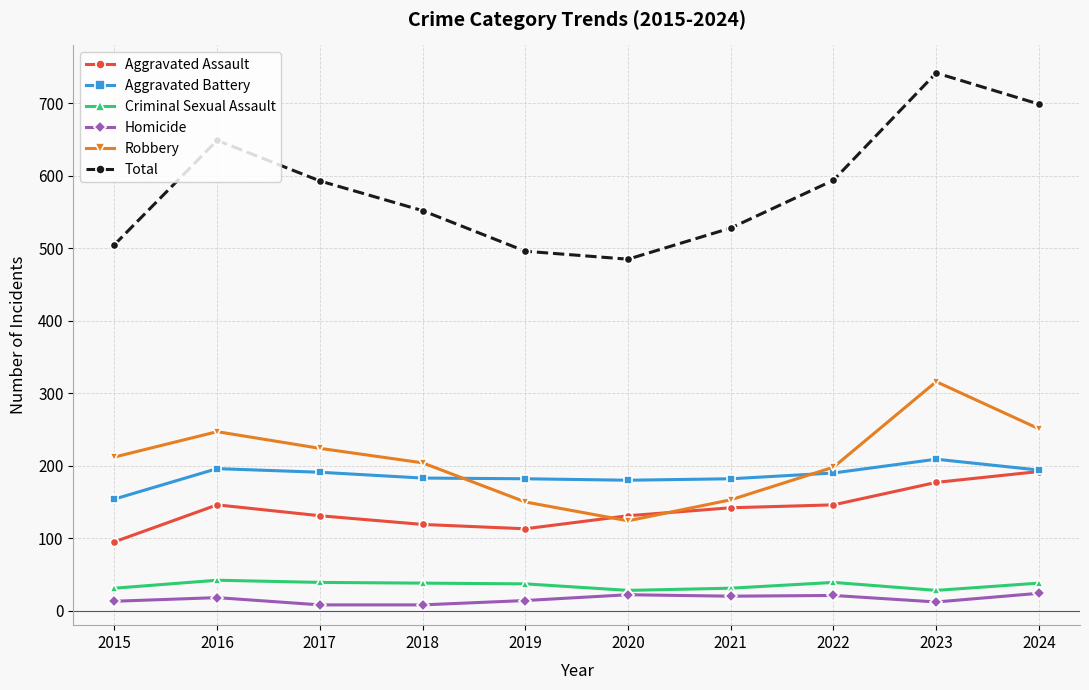

Is it true that Total equals 699 at 2024?

True